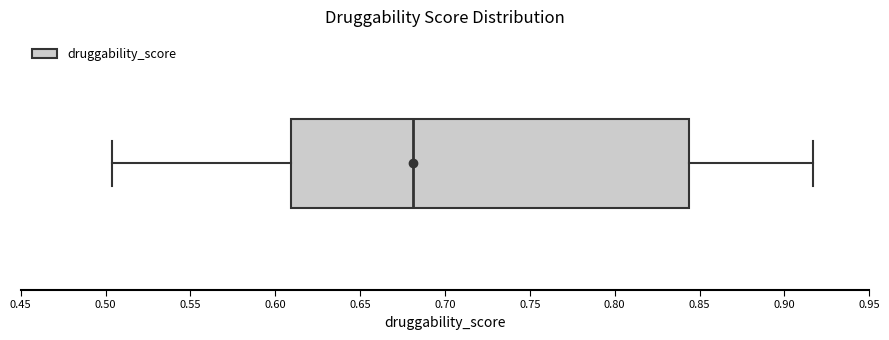

Transcribe this box plot: give where the median line is, the range the box spans, and where the two whiskers end, as read against the x-axis. The values are not printed on the chart, so give them approximately, as read against the axis.

median 0.680, box 0.610 to 0.845, whiskers 0.505 to 0.915